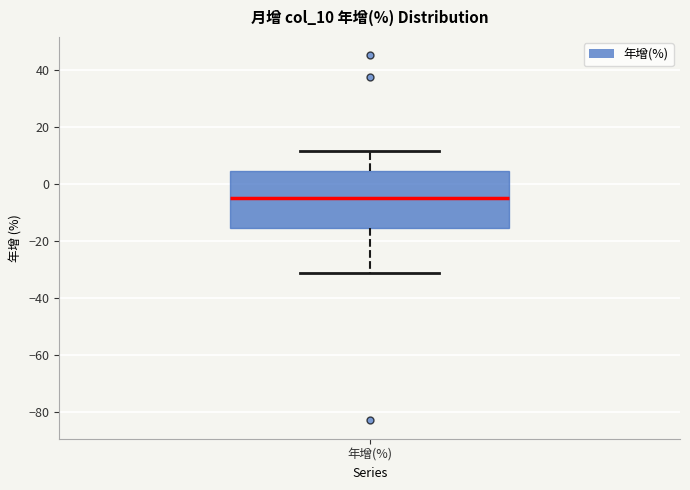

Read this box plot against the y-axis: the position of the median line, the range covered by the box, and the ends of both whiskers. The values are not printed on the chart, so give them approximately, as read against the axis.

median -6, box -16 to 4, whiskers -32 to 12